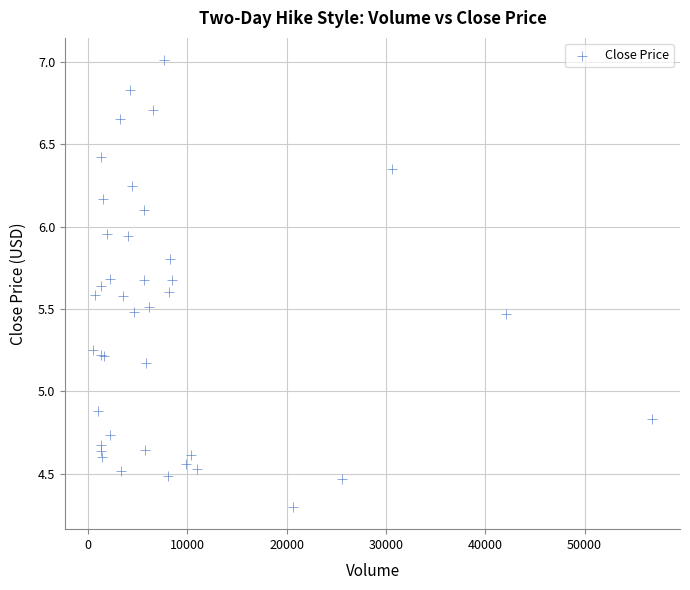

What Y value in the scatter plot is closest to 5?

4.9